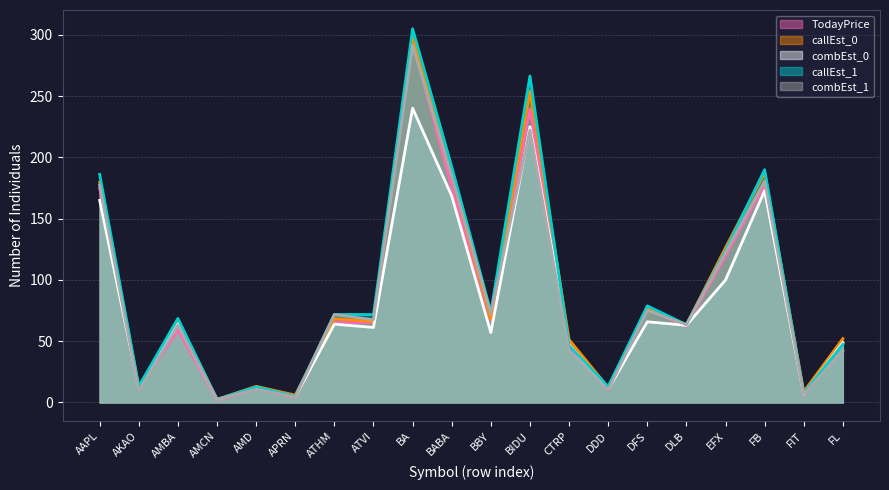

How many interior local peaks does the combEst_0 series have?

7